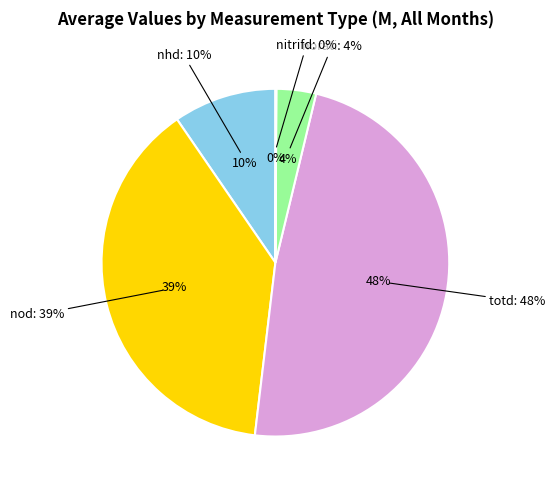

Is it true that nod is 39% of the pie?

True